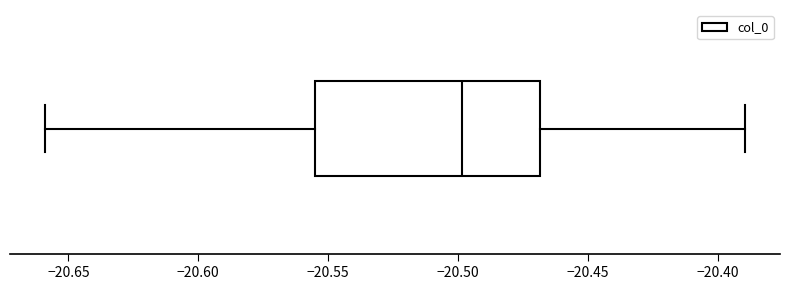

Where does the left whisker of the box end on the x-axis? The values are not printed on the chart, so give them approximately, as read against the axis.

-20.660